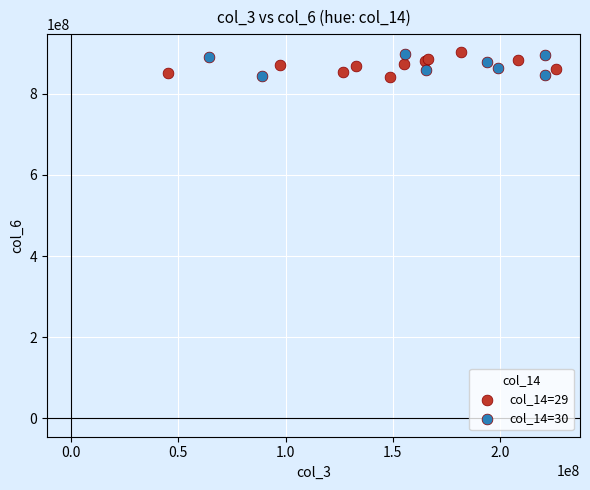

What are all the series names shown in the legend?

col_14=29, col_14=30